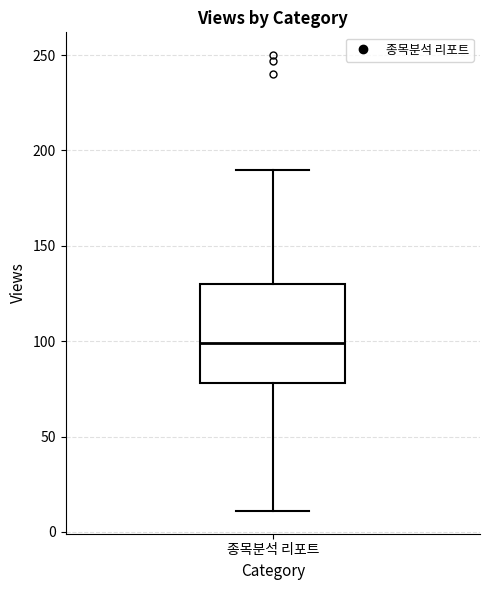

Transcribe this box plot: give where the median line is, the range the box spans, and where the two whiskers end, as read against the y-axis. The values are not printed on the chart, so give them approximately, as read against the axis.

median 100, box 80 to 130, whiskers 10 to 190